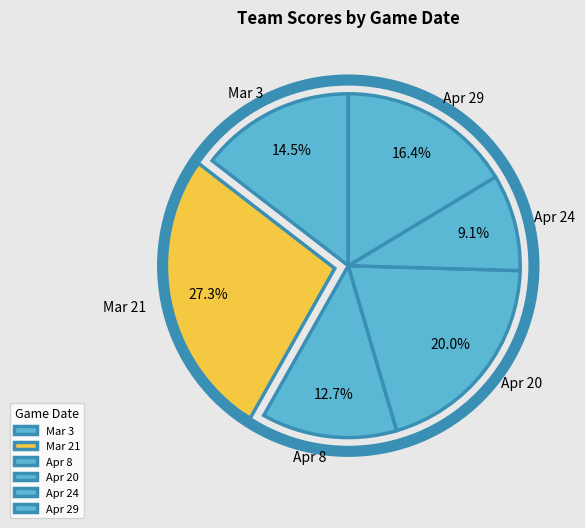

Is there any slice that represents more than half of the pie?

No